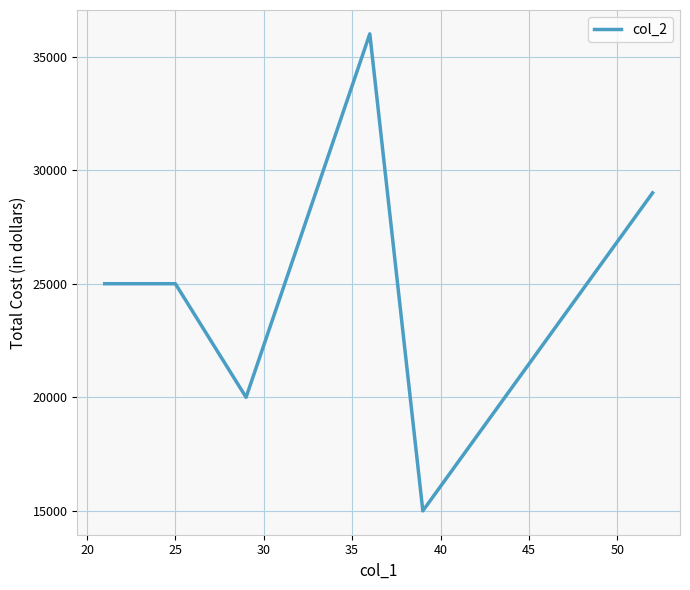

How many interior local valleys (lower than both neighbors) does the data have?

2